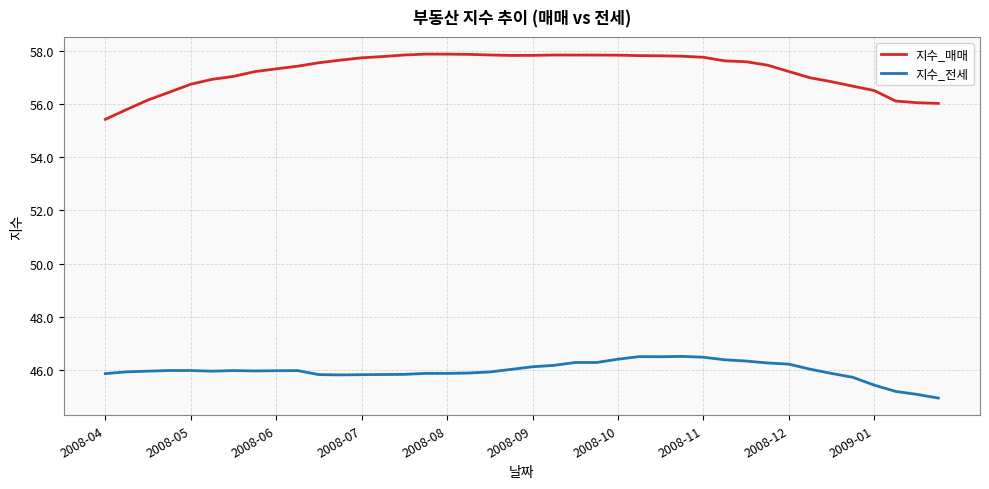

Rank the series by their maximum value, from lowest to highest.

지수_전세, 지수_매매